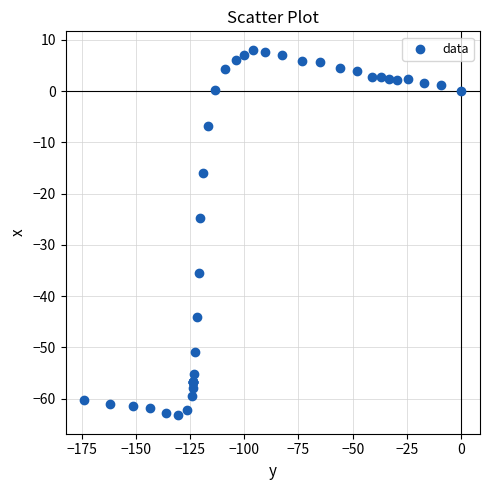

What Y value in the scatter plot is closest to -27?

-24.7